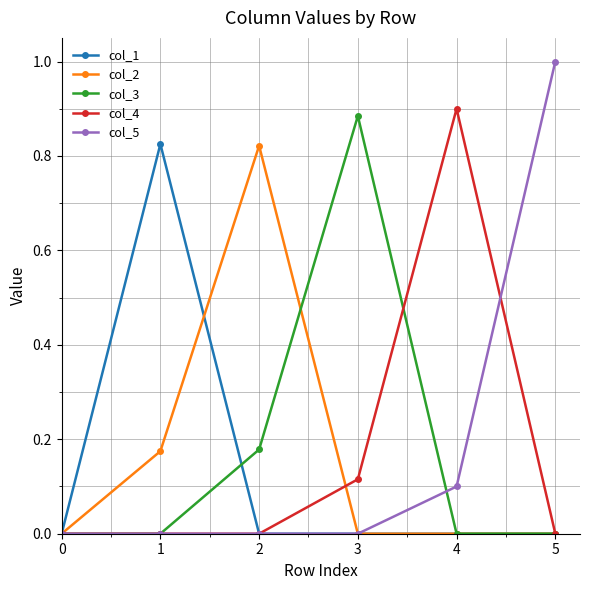

What is the highest value of the col_5 series?

1.0